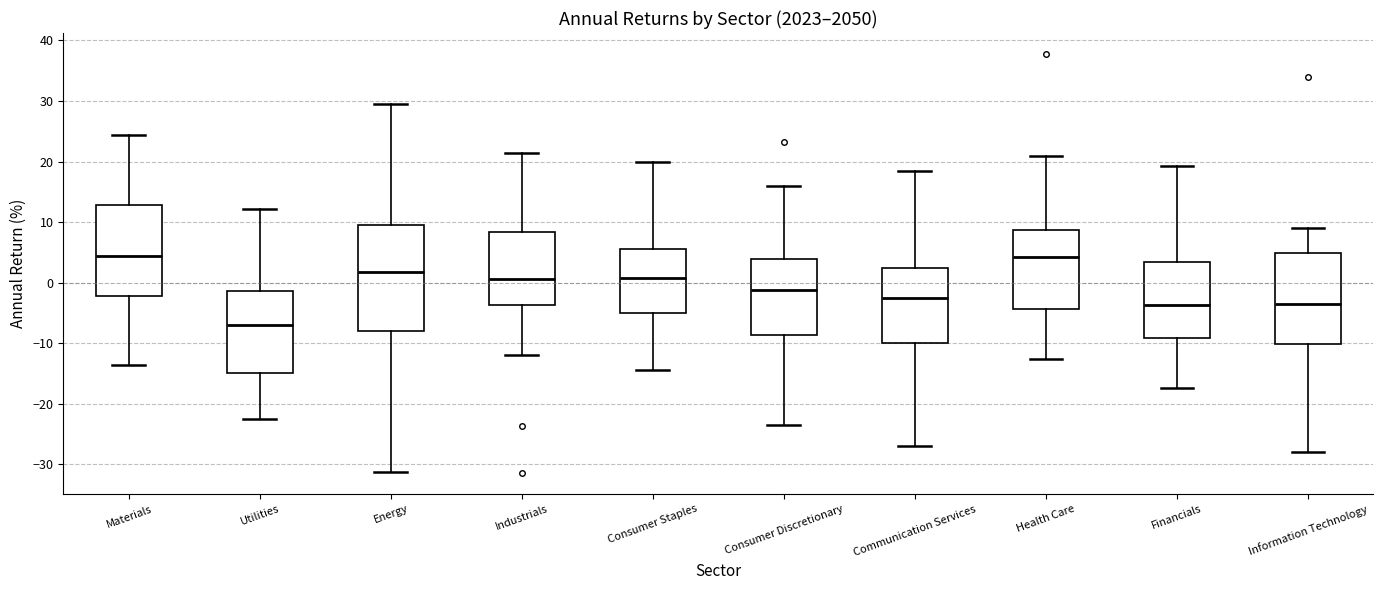

Comparing the boxes themselves (not the whiskers), which one is the tallest?

Energy